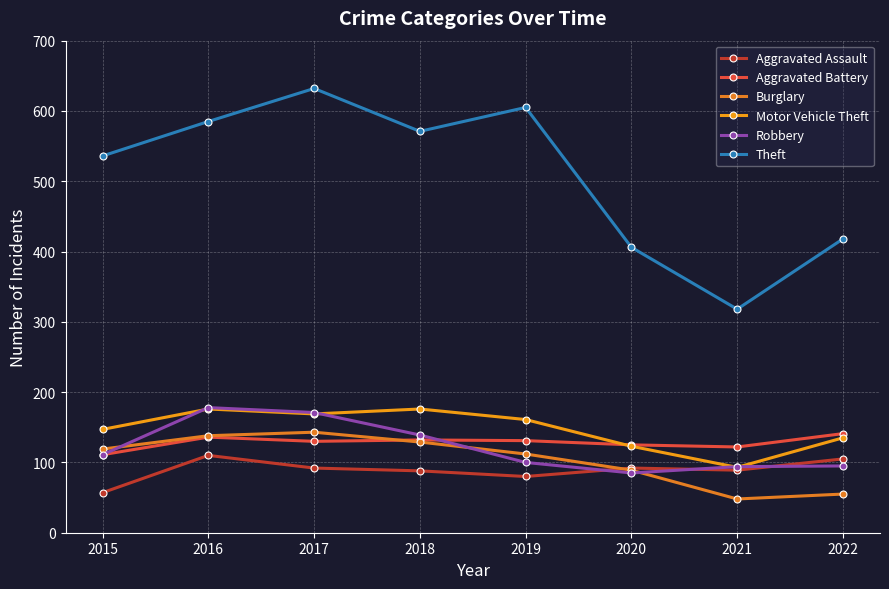

Which series has the widest spread of values?

Theft